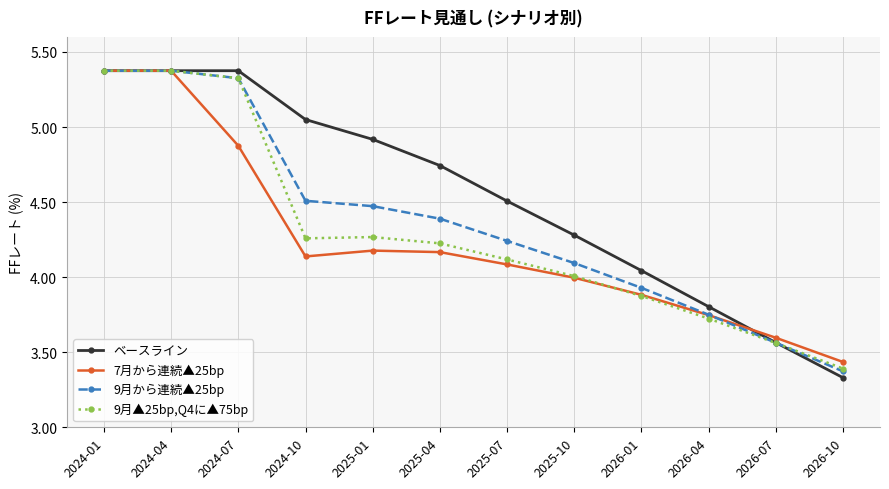

What is the difference between the maximum and minimum values in the 9月▲25bp,Q4に▲75bp series?

2.0